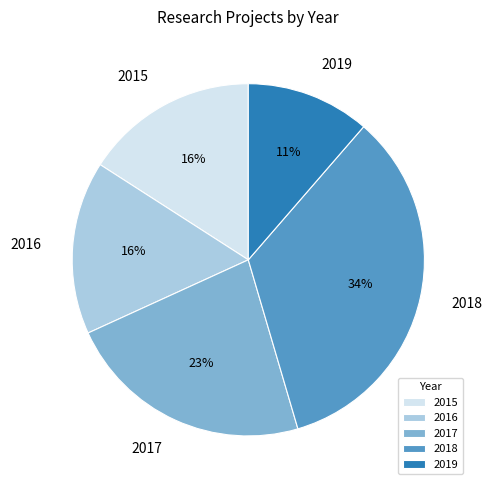

Is the sum of 2016 and 2017 greater than half?

No